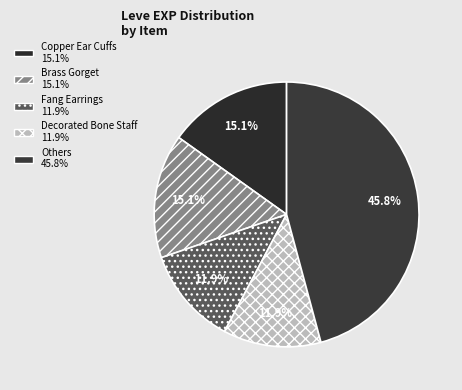

How many slices are in this pie chart?

5